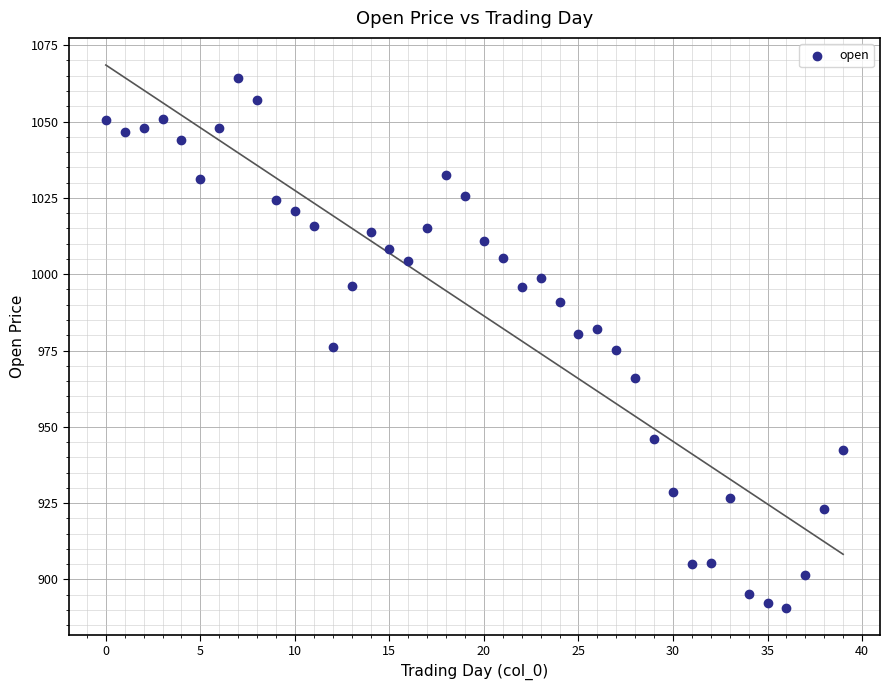

What is the range of Y values (max minus min)?

173.4